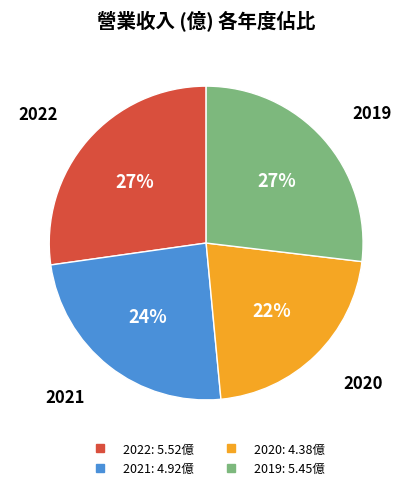

To the nearest percent, what is the average slice percentage?

25%